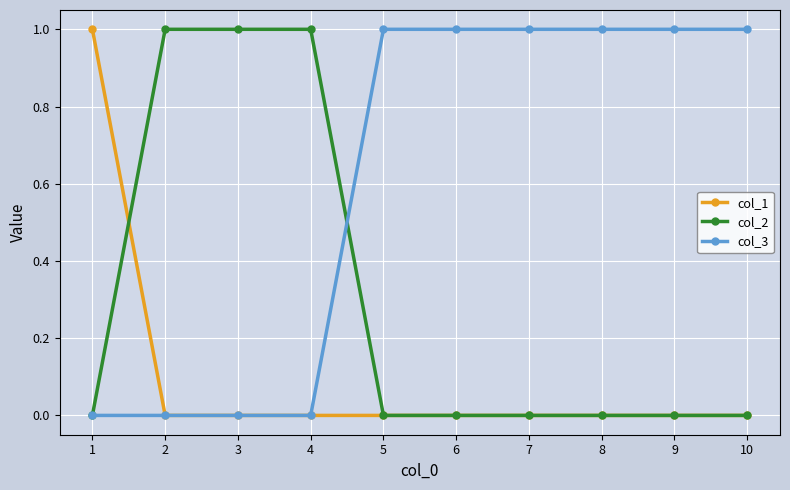

Does the chart have visible grid lines?

Yes